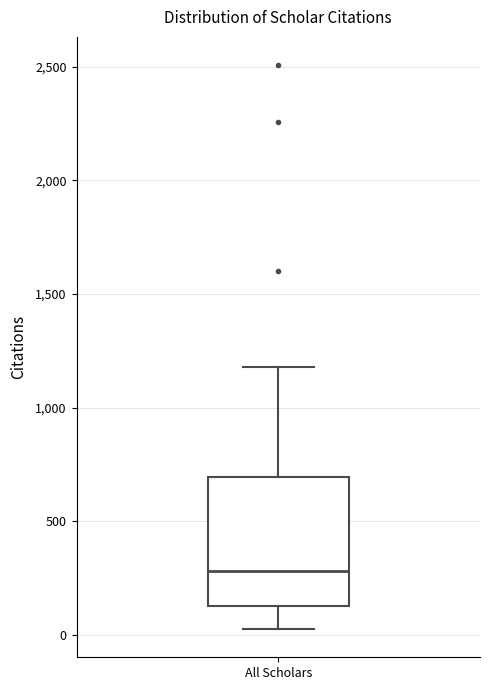

Read this box plot against the y-axis: the position of the median line, the range covered by the box, and the ends of both whiskers. The values are not printed on the chart, so give them approximately, as read against the axis.

median 300, box 150 to 700, whiskers 50 to 1200